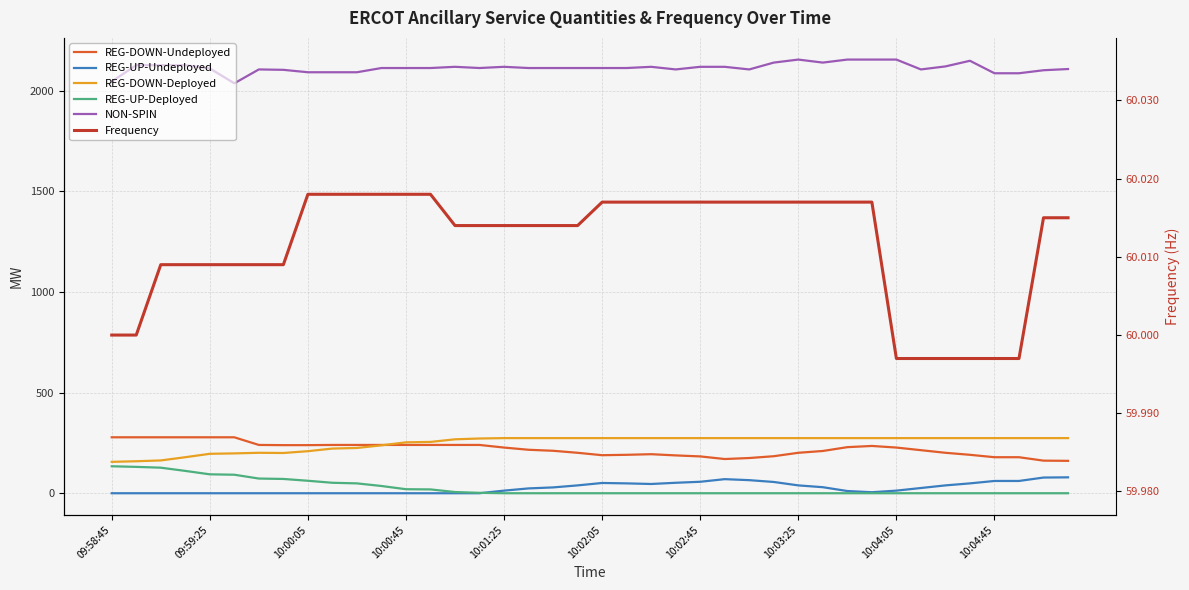

What is the average value of the Frequency series?

60.0